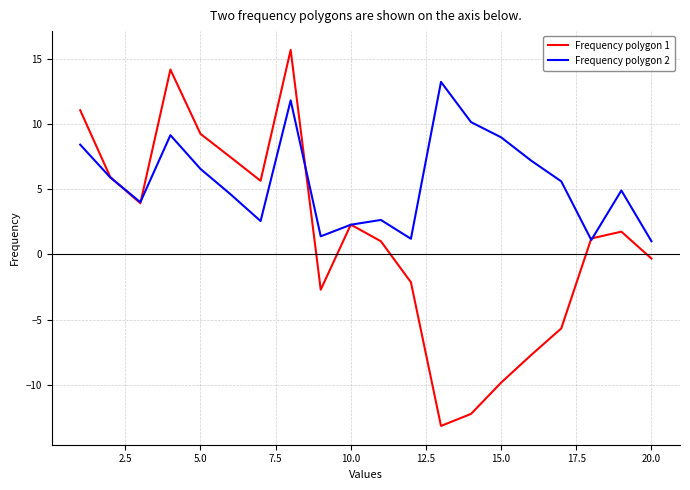

Which series has the largest range (max minus min)?

Frequency polygon 1